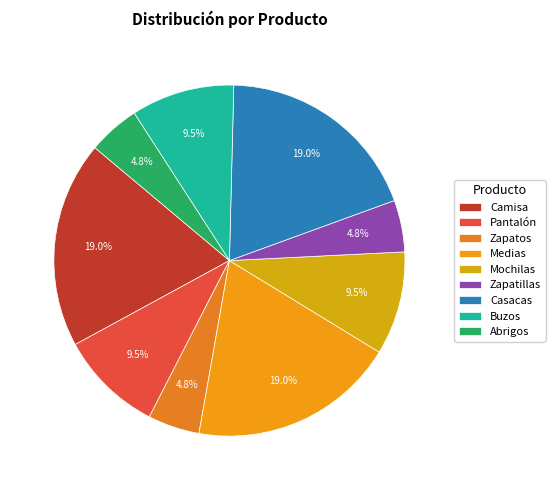

Is there a majority slice in this chart?

No